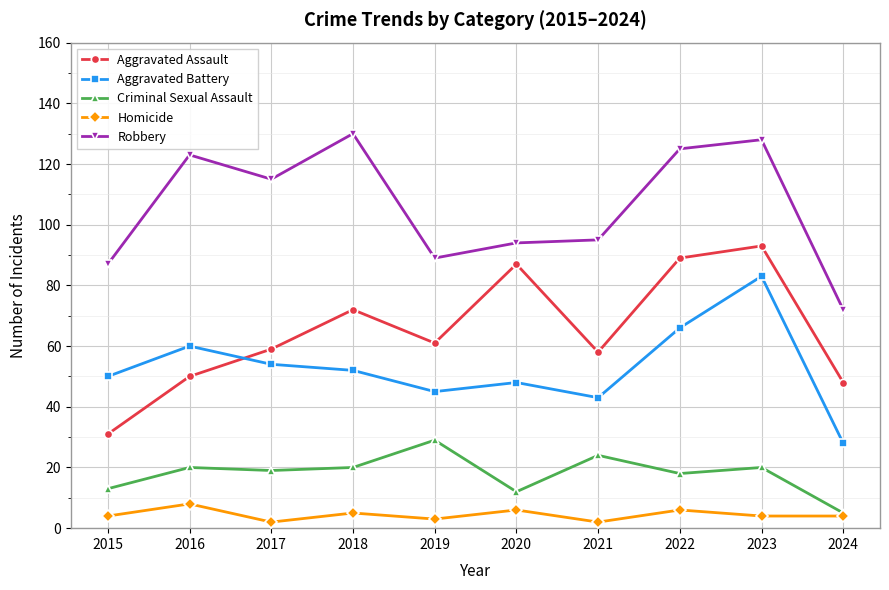

Which category has the lowest value in the Criminal Sexual Assault series?

2024